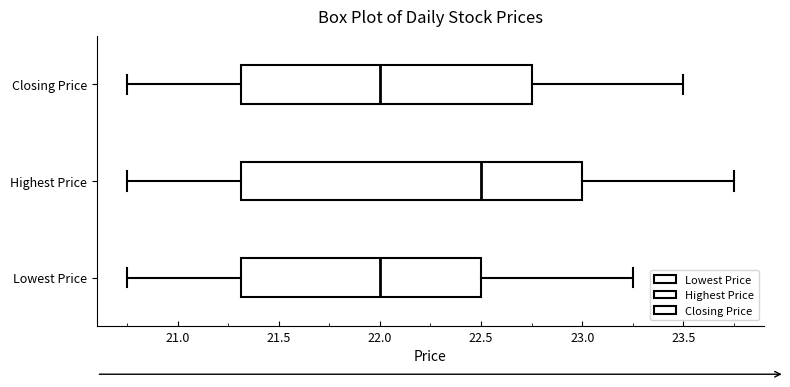

Where is the right edge of the box for Highest Price on the x-axis? The values are not printed on the chart, so give them approximately, as read against the axis.

23.00